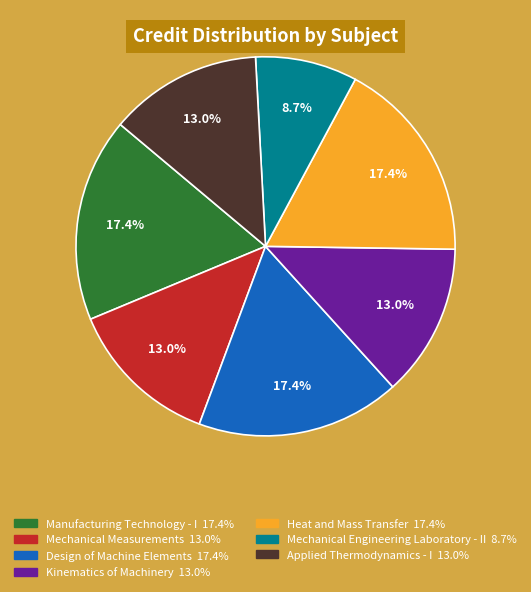

To the nearest percent, what is the difference between the largest and smallest slice percentages?

9%